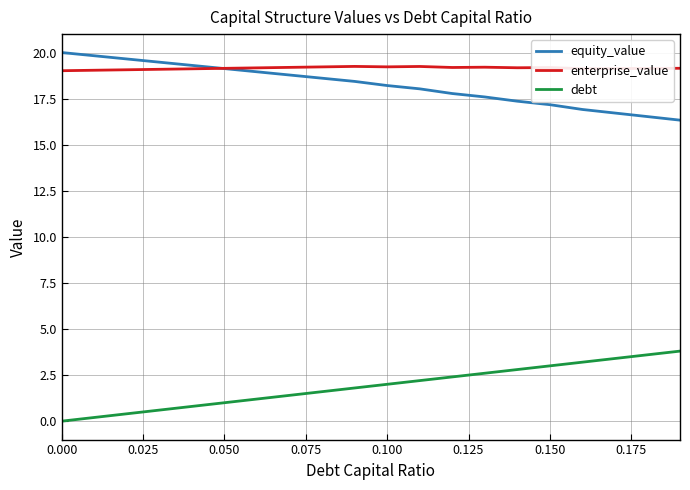

Which series has the largest total across all categories?

enterprise_value